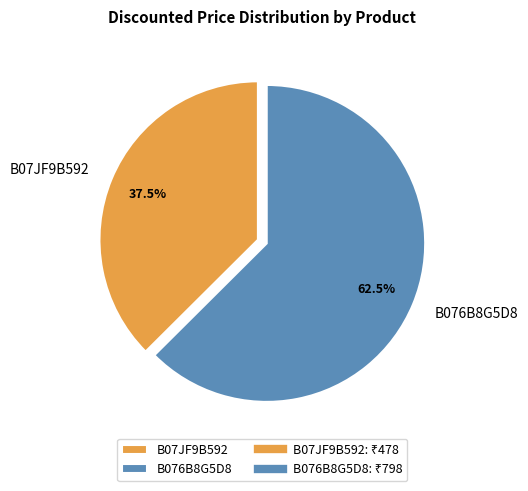

Combined, do B076B8G5D8 and B07JF9B592 account for over 50%?

Yes